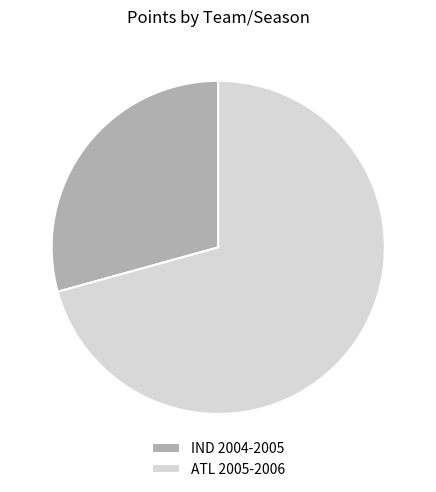

How many segments does this pie chart have?

2